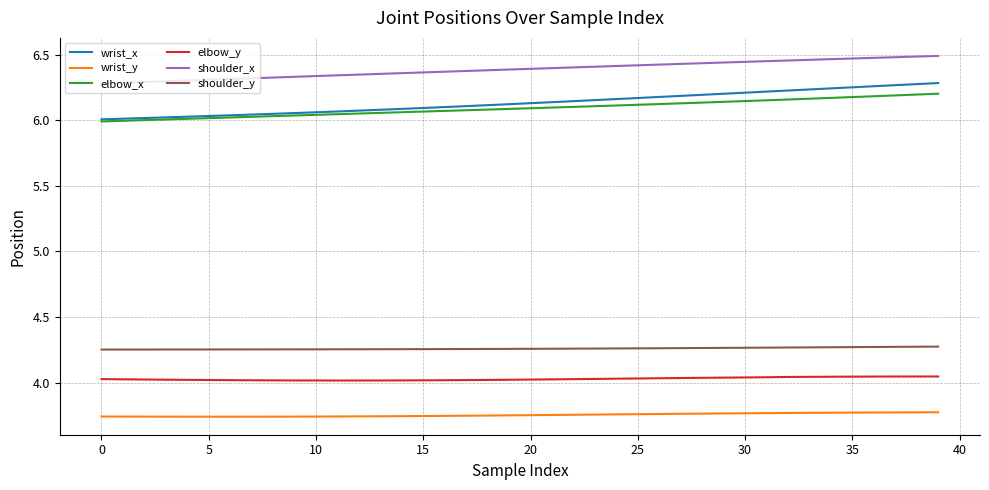

True or false: elbow_x and shoulder_x cross at least once.

False